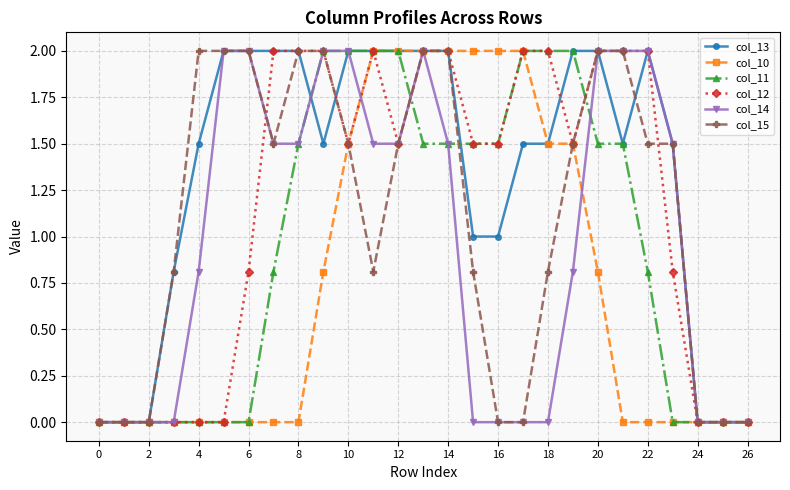

What is the maximum value for col_13?

2.0